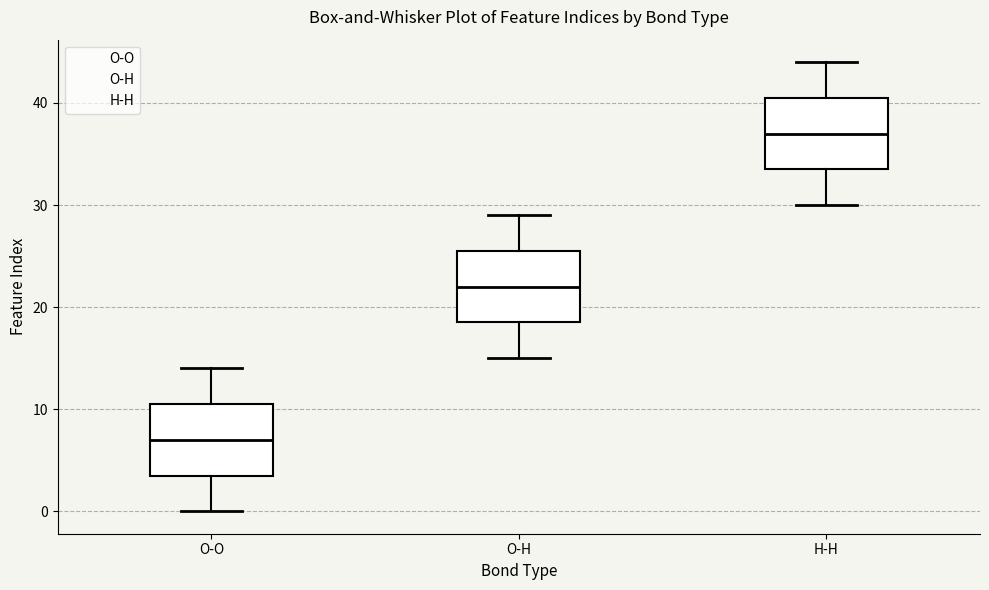

Where does the upper whisker of the box for O-H end on the y-axis? The values are not printed on the chart, so give them approximately, as read against the axis.

29